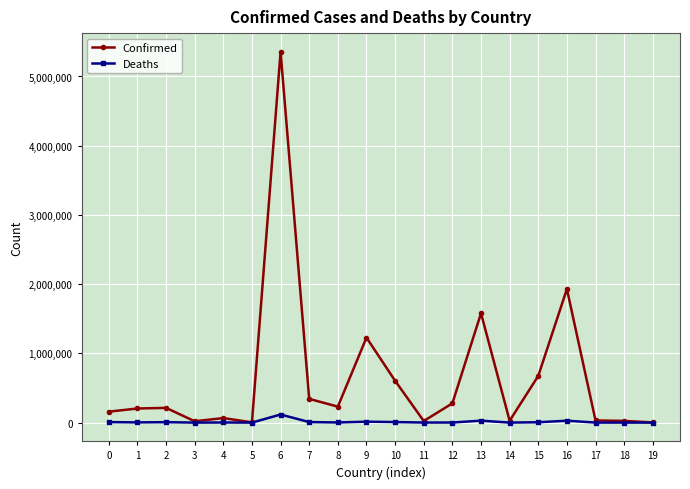

True or false: Deaths has more than 0 points higher than both neighbors.

True